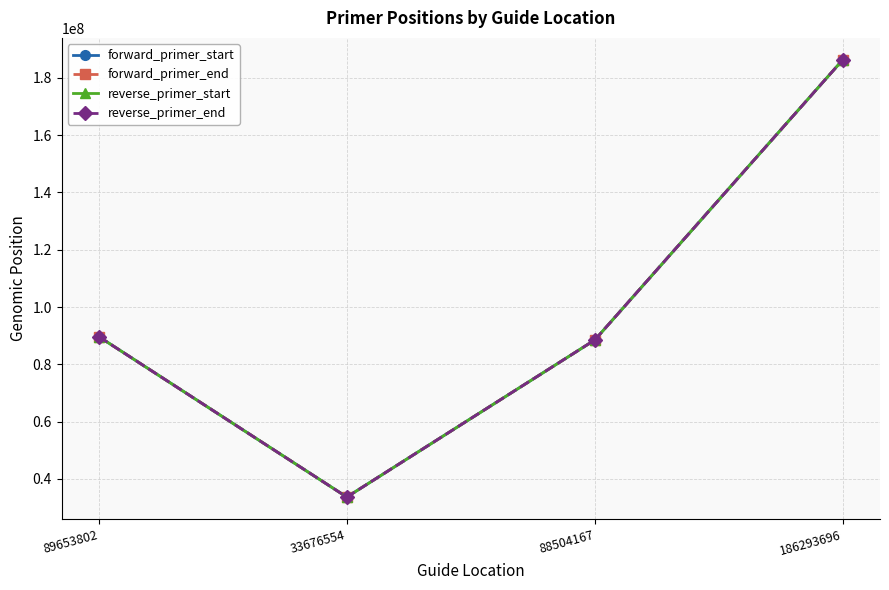

At which category does reverse_primer_start reach its first local valley?

33676554